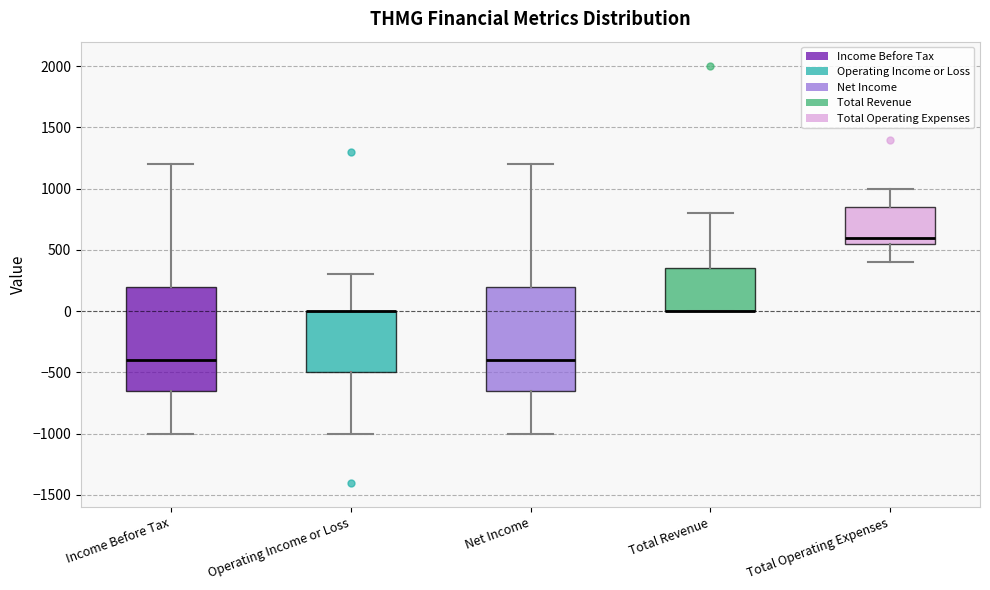

Reading left to right, transcribe this box plot: for each box, give where its median line is, the range the box spans, and where its two whiskers end, as read against the y-axis. The values are not printed on the chart, so give them approximately, as read against the axis.

Income Before Tax: median -400, box -650 to 200, whiskers -1000 to 1200
Operating Income or Loss: median 0 (drawn on the box's upper edge), box -500 to 0, whiskers -1000 to 300
Net Income: median -400, box -650 to 200, whiskers -1000 to 1200
Total Revenue: median 0 (drawn on the box's lower edge), box 0 to 350, whiskers 0 to 800
Total Operating Expenses: median 600, box 550 to 850, whiskers 400 to 1000